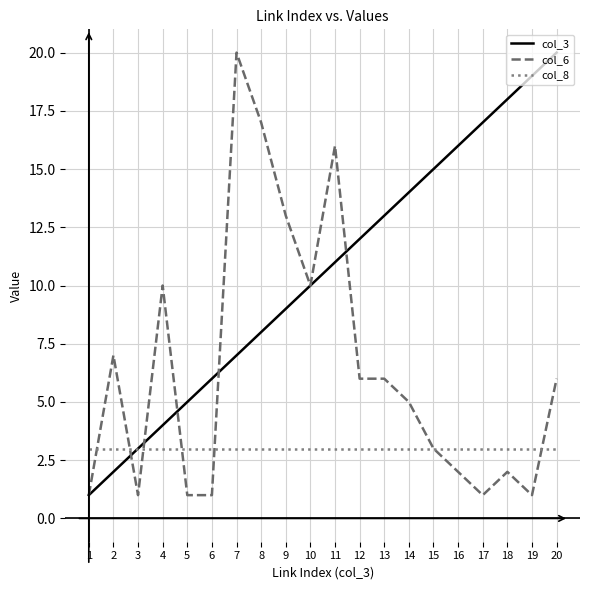

The value of col_8 at 9 is 4. True or false?

False